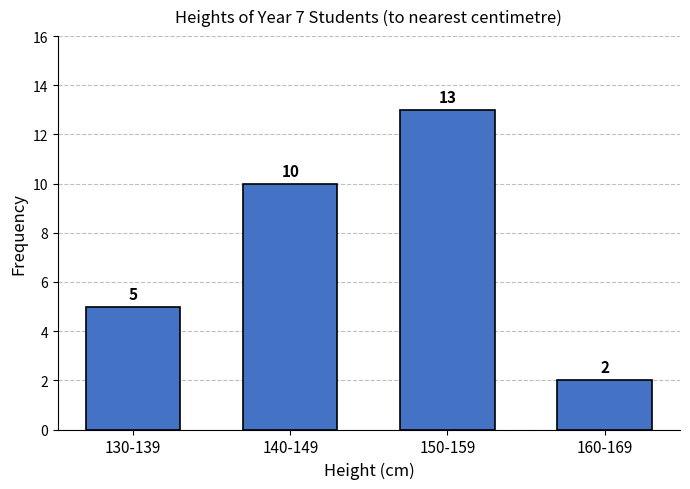

Reading left to right, extract all data points from this chart.

130-139=5	140-149=10	150-159=13	160-169=2